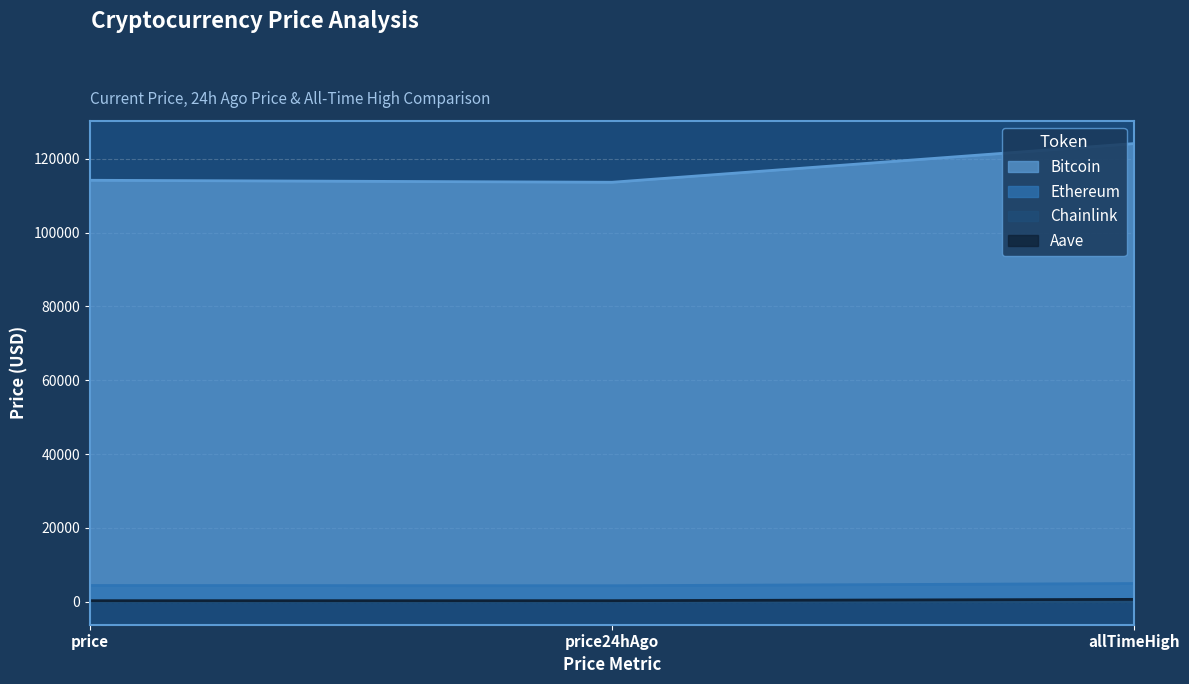

What are all the series names shown in the legend?

Bitcoin, Ethereum, Chainlink, Aave